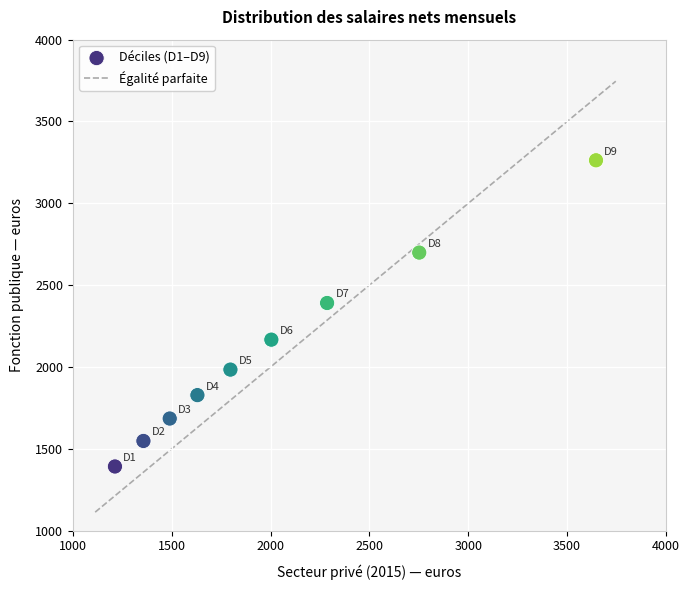

What Y value in the scatter plot is closest to 2327?

2391